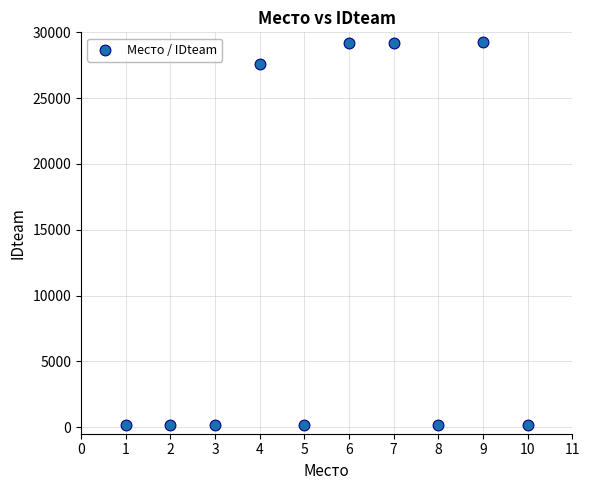

What is the range of X values (max minus min)?

9